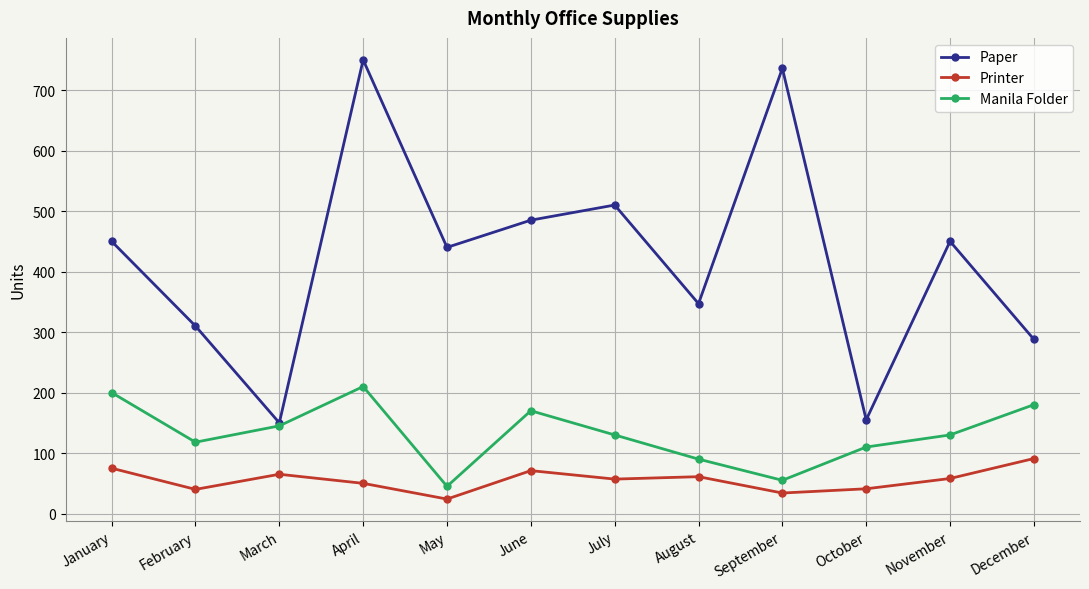

The Manila Folder series shows 170 at June. True or false?

True